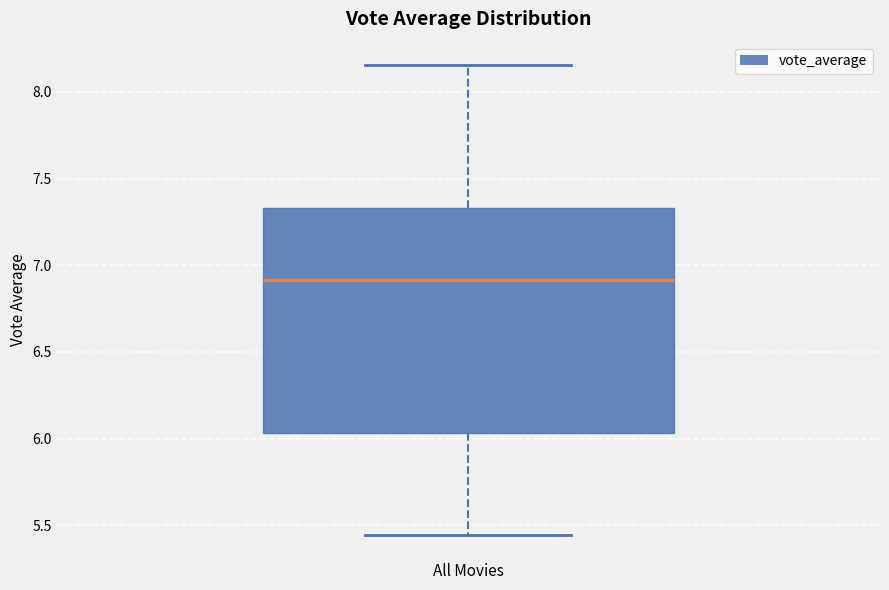

Transcribe this box plot: give where the median line is, the range the box spans, and where the two whiskers end, as read against the y-axis. The values are not printed on the chart, so give them approximately, as read against the axis.

median 6.90, box 6.05 to 7.35, whiskers 5.45 to 8.15